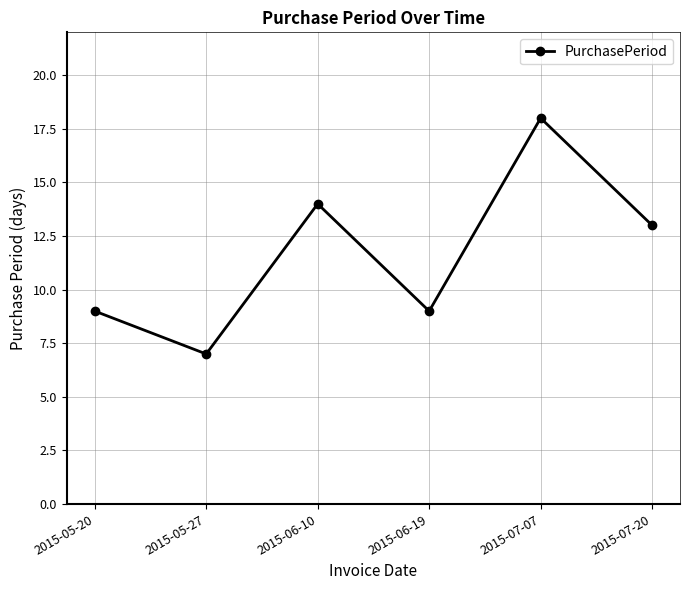

At which label is the value closest to 12?

2015-07-20